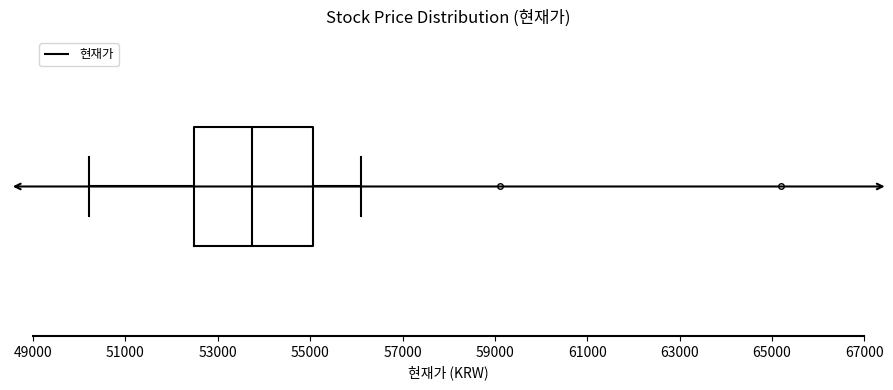

Read this box plot against the x-axis: the position of the median line, the range covered by the box, and the ends of both whiskers. The values are not printed on the chart, so give them approximately, as read against the axis.

median 53800, box 52400 to 55000, whiskers 50200 to 56200